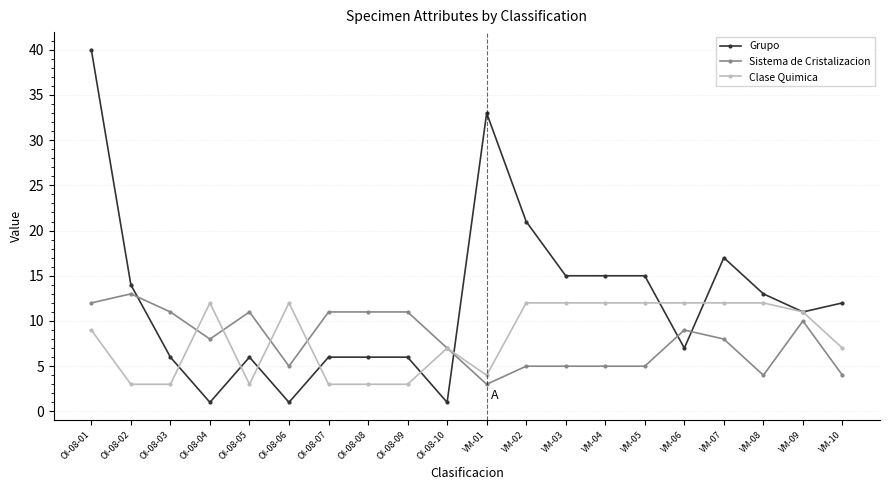

How many lines are shown in the chart?

3